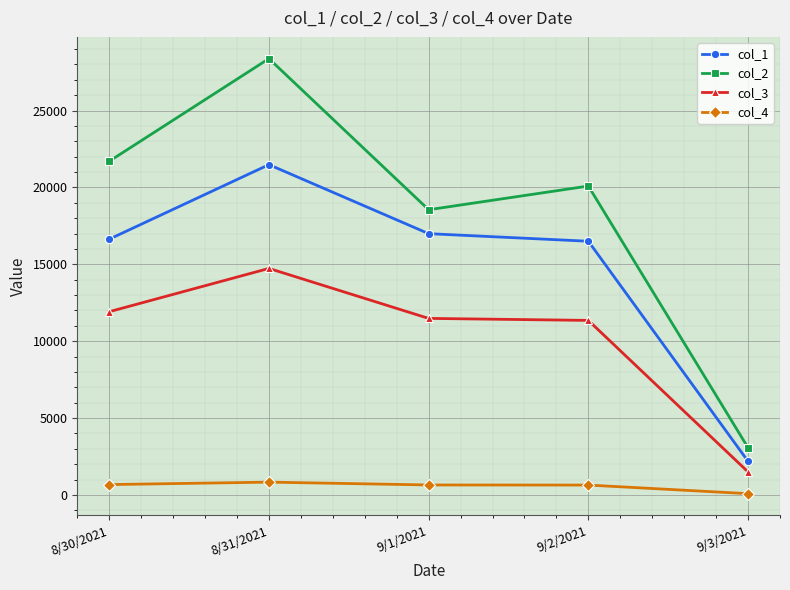

The value of col_3 at 9/2/2021 is 11354.2. True or false?

True